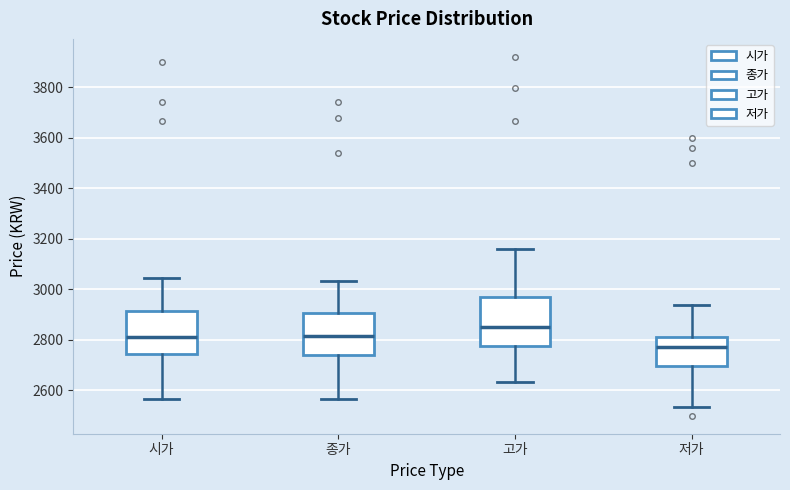

Where does the lower whisker of the box for 저가 end on the y-axis? The values are not printed on the chart, so give them approximately, as read against the axis.

2540